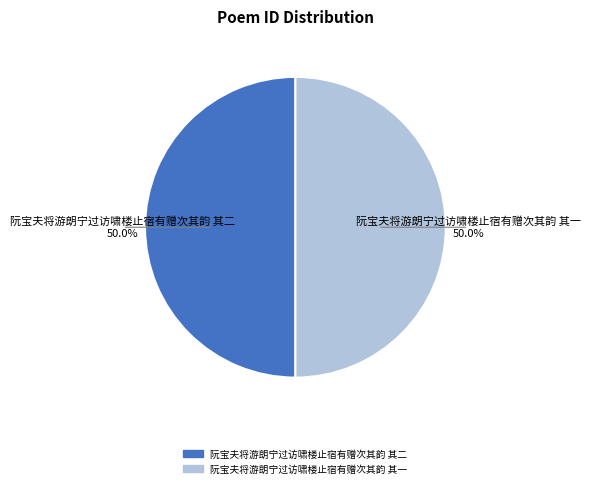

Combined, what portion of the pie is 阮宝夫将游朗宁过访啸楼止宿有赠次其韵 其一 and 阮宝夫将游朗宁过访啸楼止宿有赠次其韵 其二?

100.0%